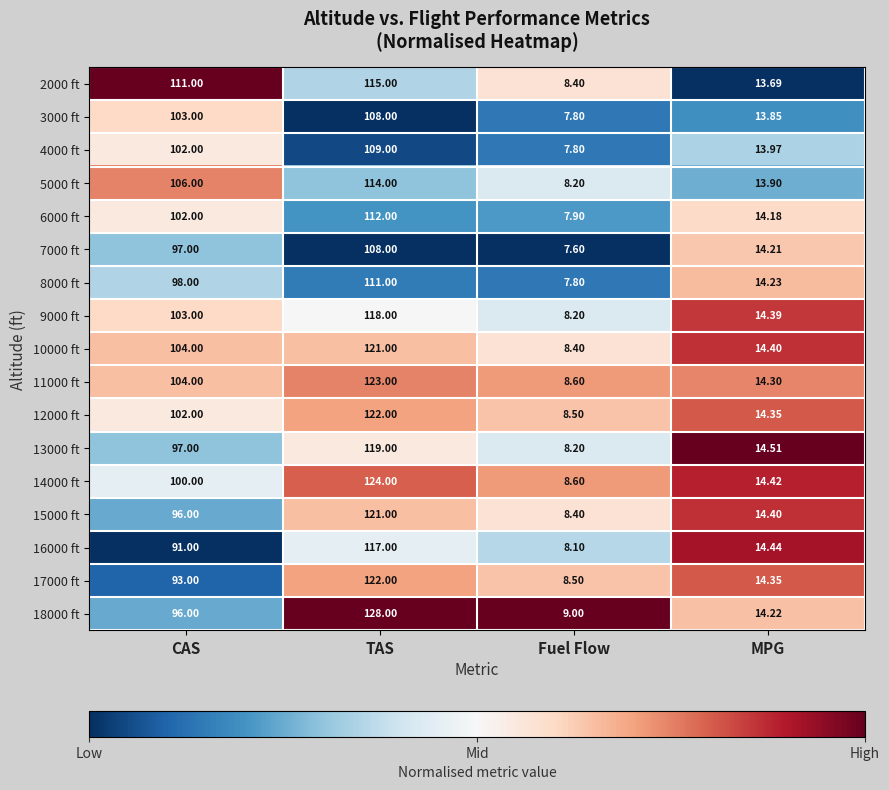

Between TAS and Fuel Flow, which series saw the biggest shift?

18000 ft